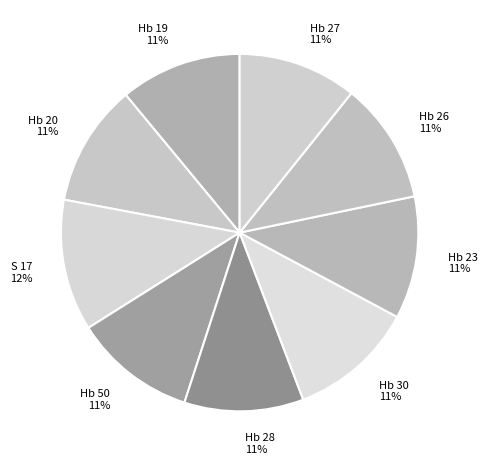

How many slices are in this pie chart?

9